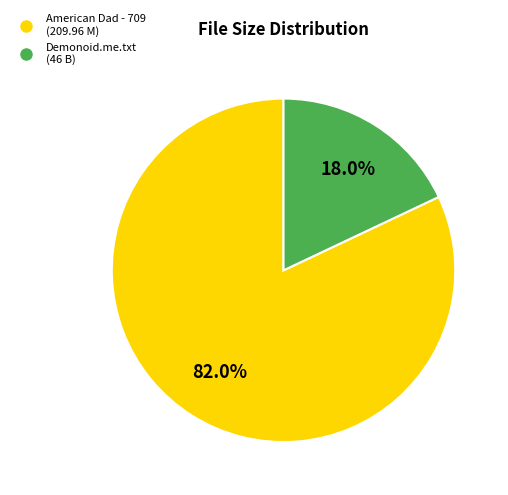

Which category has the smallest portion of the pie?

Demonoid.me.txt (46 B)